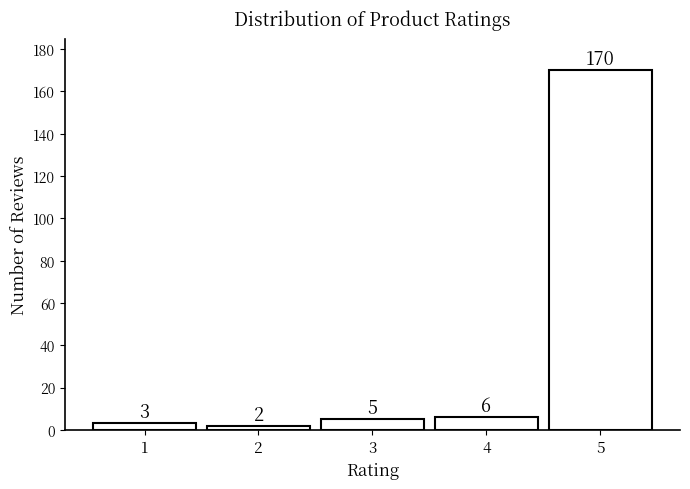

Reading left to right, list all the values displayed in this chart.

1=3	2=2	3=5	4=6	5=170